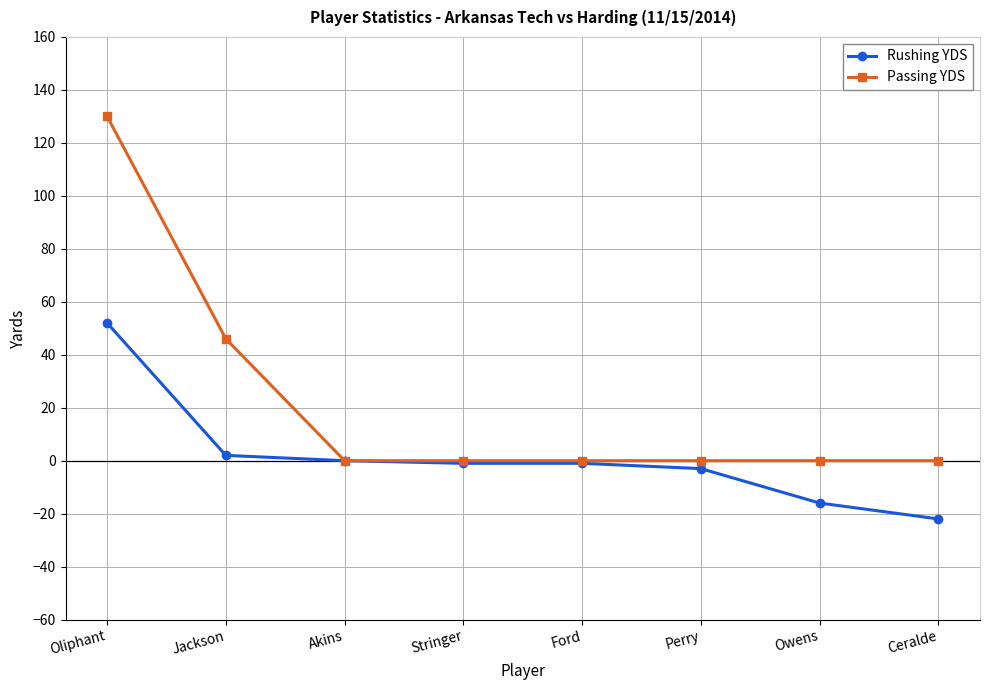

At Oliphant, list the series in order from largest to smallest.

Passing YDS, Rushing YDS